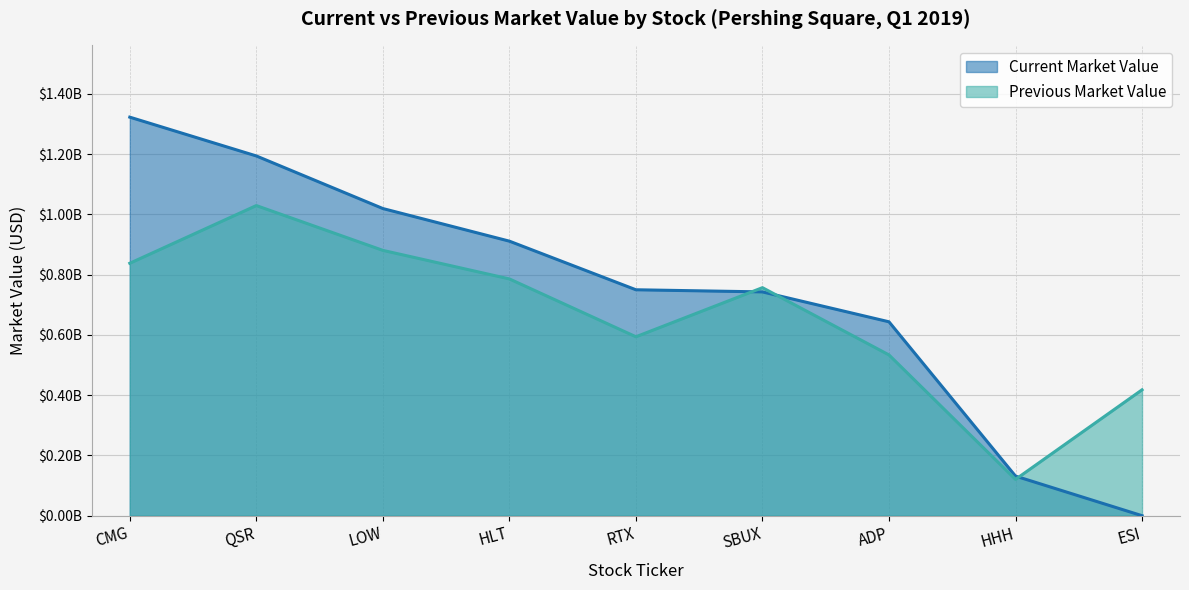

Reading left to right, list all the values displayed in this chart.

Current Market Value: 1323102000	1194293000	1019717000	911405000	750037000	742958000	643676000	131427000	0
Previous Market Value: 838018000	1029557000	880800000	786029000	593967000	756986000	533675000	120423000	417864000